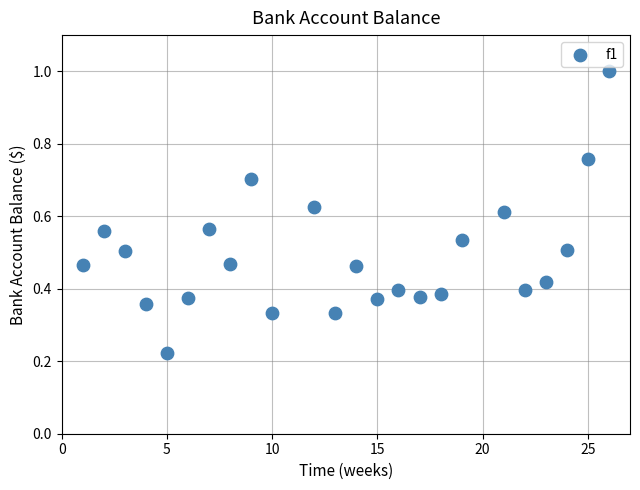

What is the range of X values (max minus min)?

25.0